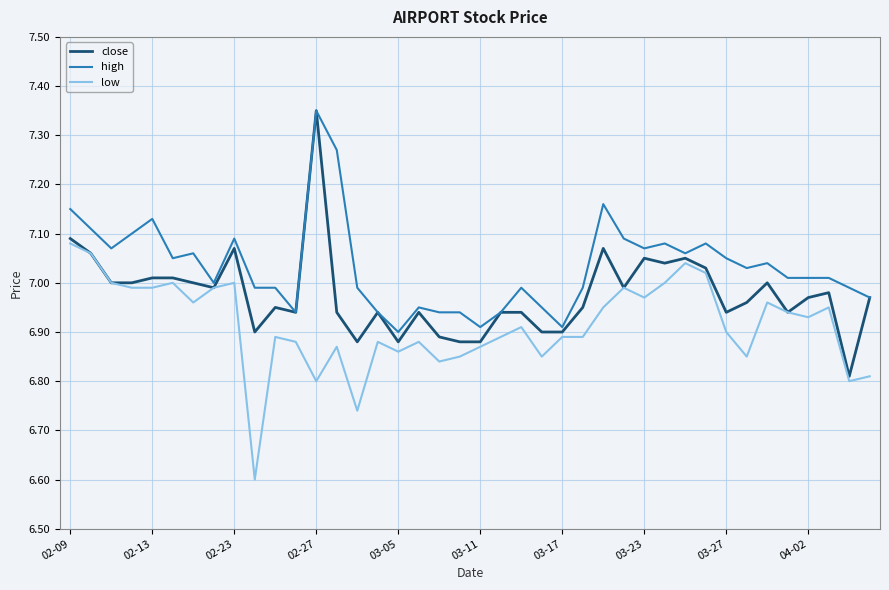

Which series has the largest total across all categories?

high